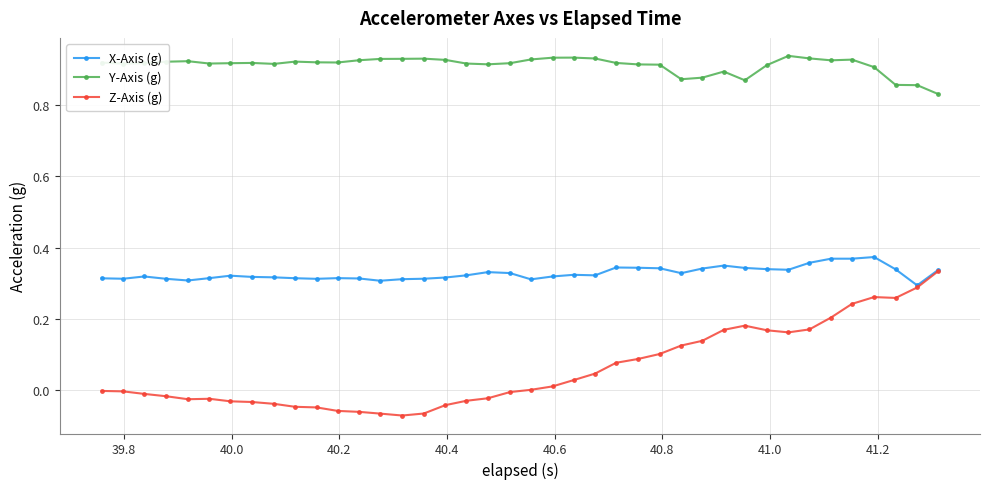

Which series has the widest spread of values?

Z-Axis (g)